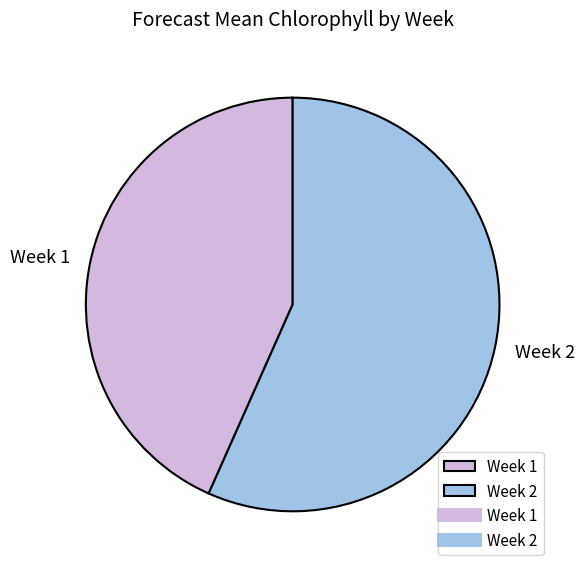

What is the ratio of the value at Week 2 to the value at Week 1?

1.3